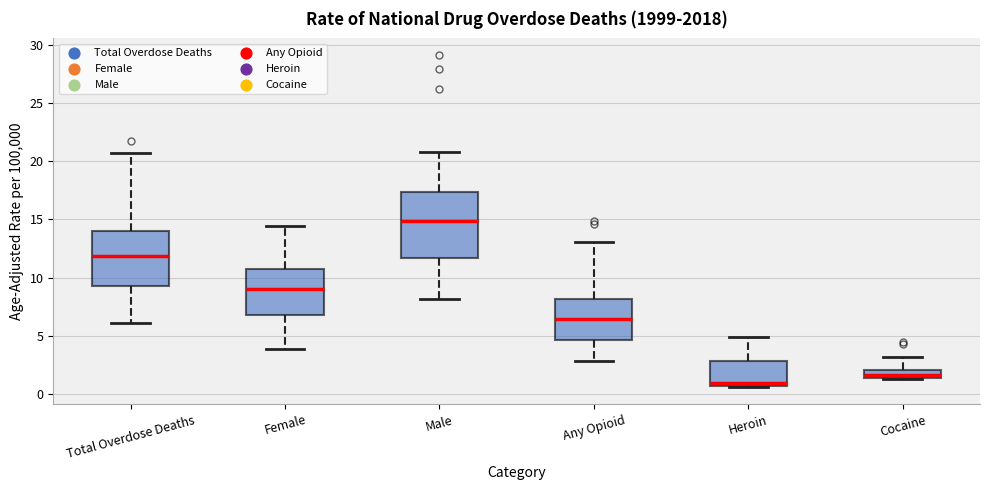

Which box's median line is the lowest?

Heroin